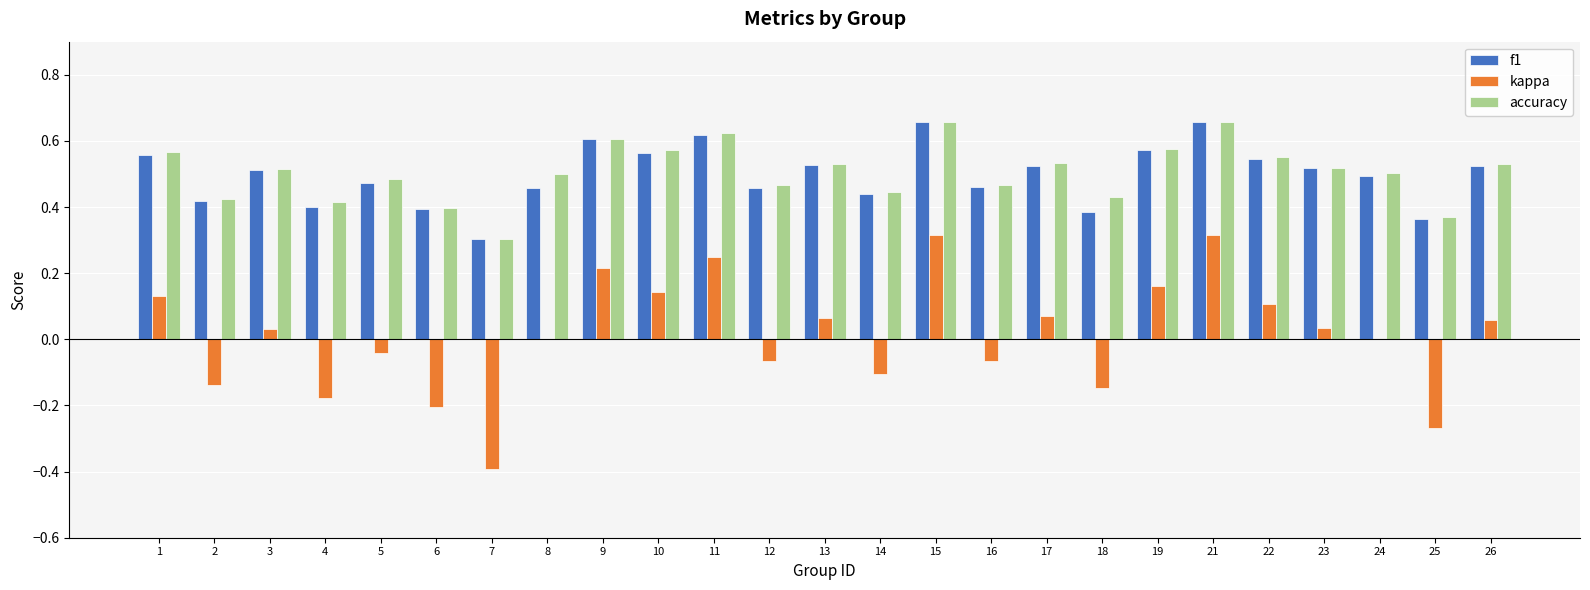

True or false: accuracy has a value of 0.4 at 25.

True